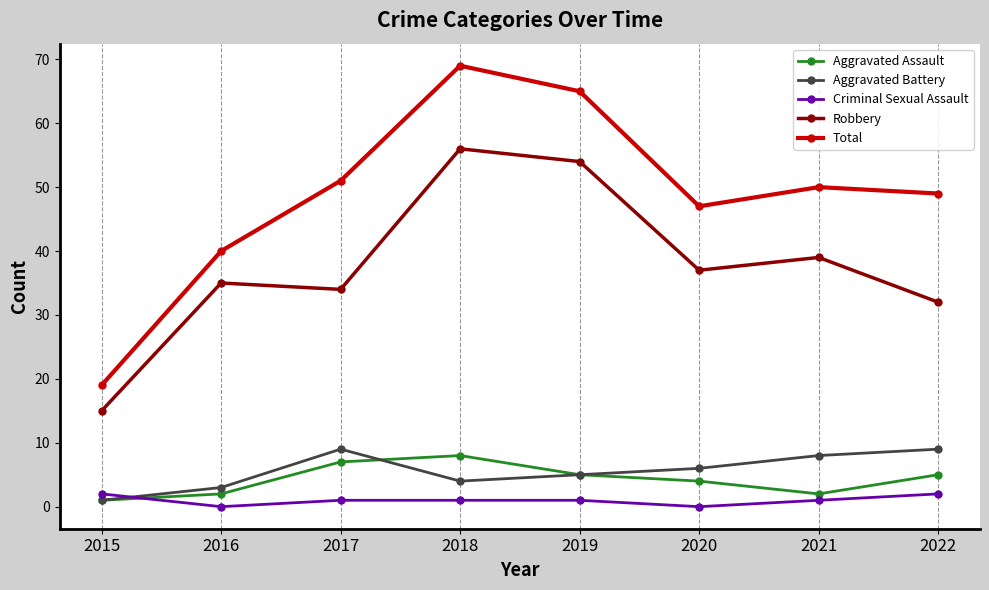

What value does the Total series have at 2016, to the nearest 5?

40